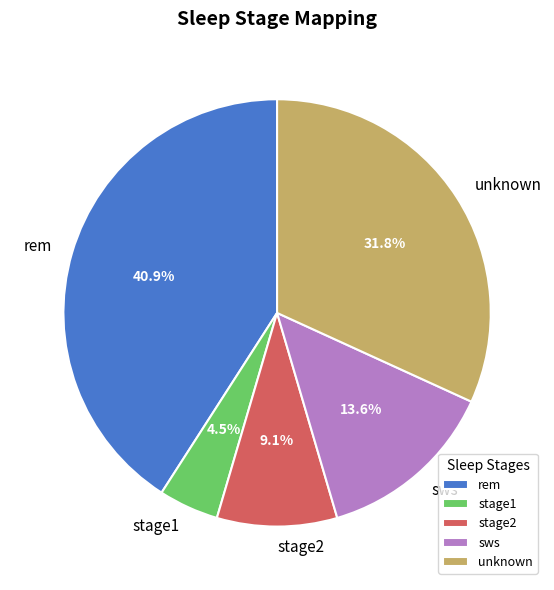

What is the smallest slice in the pie chart?

stage1